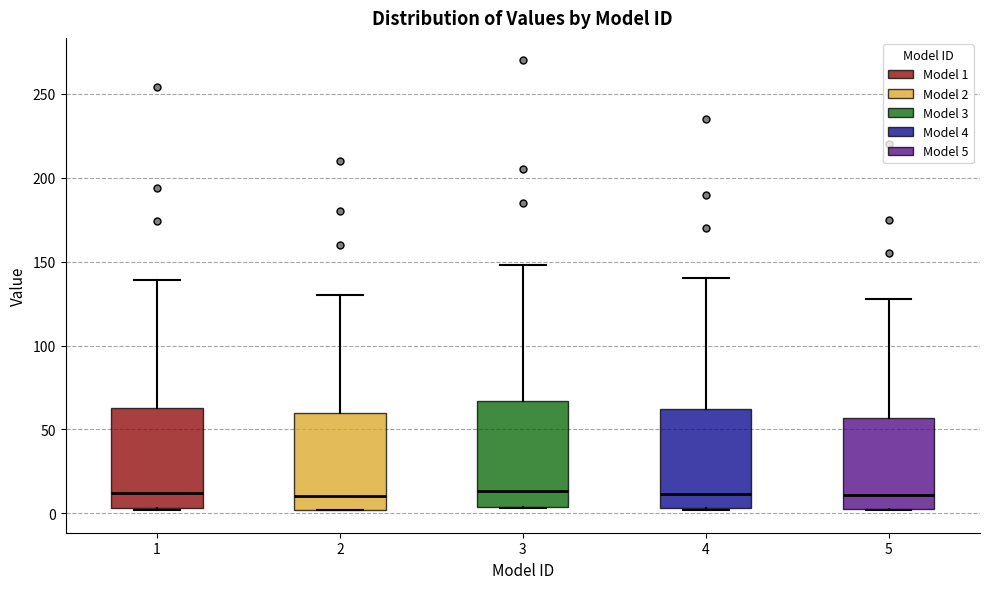

Where is the upper edge of the box at x = 1 on the y-axis? The values are not printed on the chart, so give them approximately, as read against the axis.

65